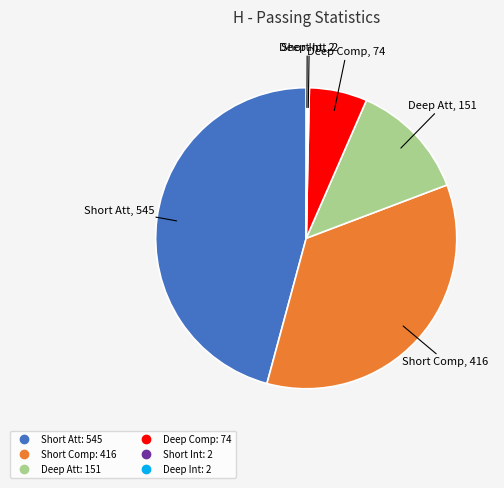

Is the sum of Short Comp and Deep Comp greater than half?

No